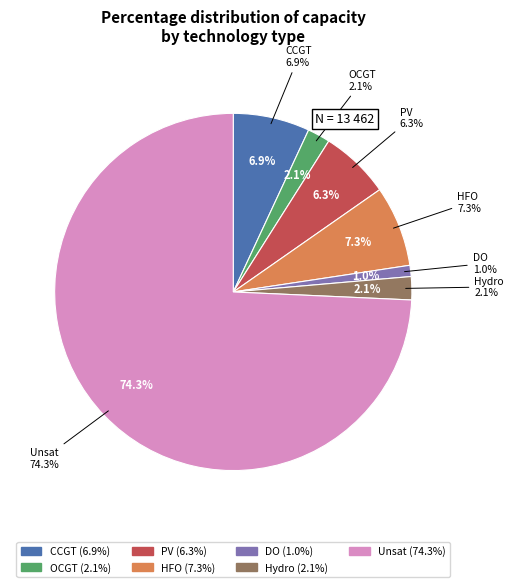

Which slice is the largest?

Unsat